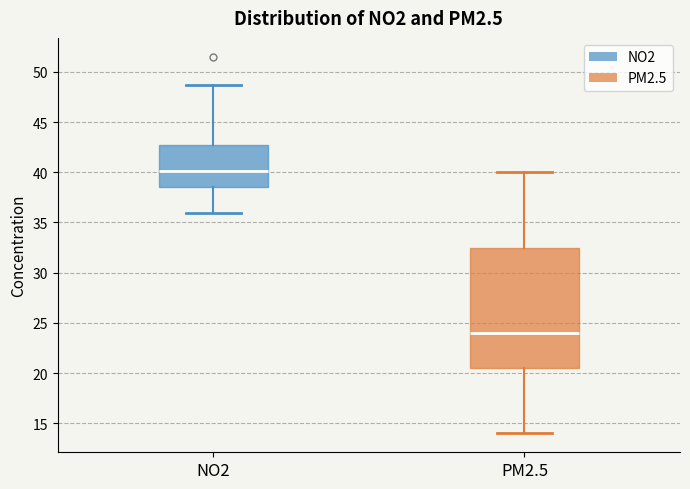

Reading left to right, transcribe this box plot: for each box, give where its median line is, the range the box spans, and where its two whiskers end, as read against the y-axis. The values are not printed on the chart, so give them approximately, as read against the axis.

NO2: median 40.0, box 38.5 to 43.0, whiskers 36.0 to 48.5
PM2.5: median 24.0, box 20.5 to 32.5, whiskers 14.0 to 40.0